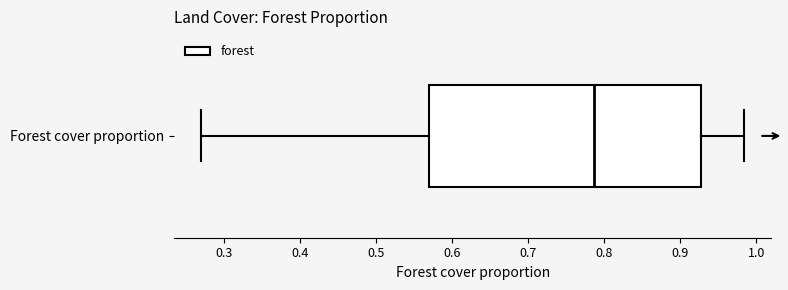

Transcribe this box plot: give where the median line is, the range the box spans, and where the two whiskers end, as read against the x-axis. The values are not printed on the chart, so give them approximately, as read against the axis.

median 0.79, box 0.57 to 0.93, whiskers 0.27 to 0.98